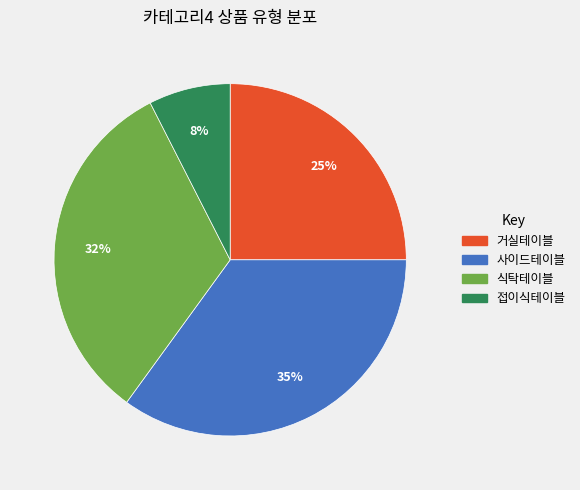

Rank the categories by value from highest to lowest.

사이드테이블, 식탁테이블, 거실테이블, 접이식테이블